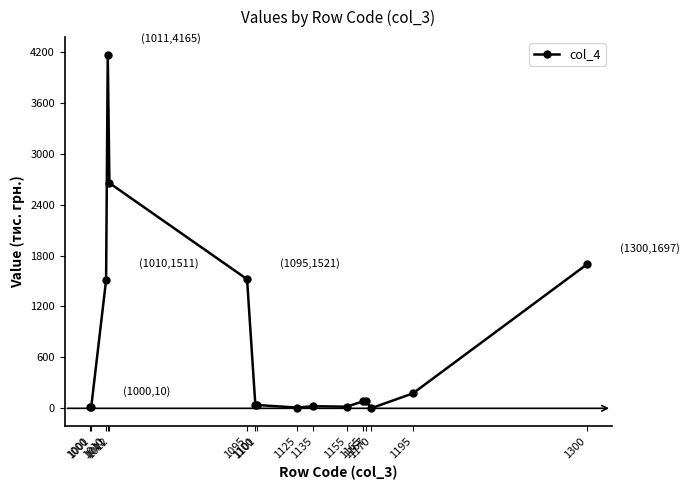

What is the maximum value shown in the chart?

4165